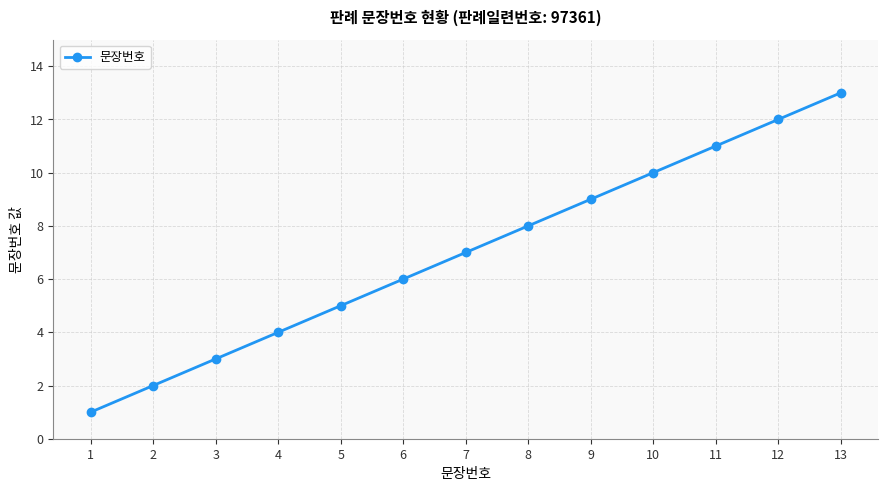

What is the difference between the maximum and minimum values?

12